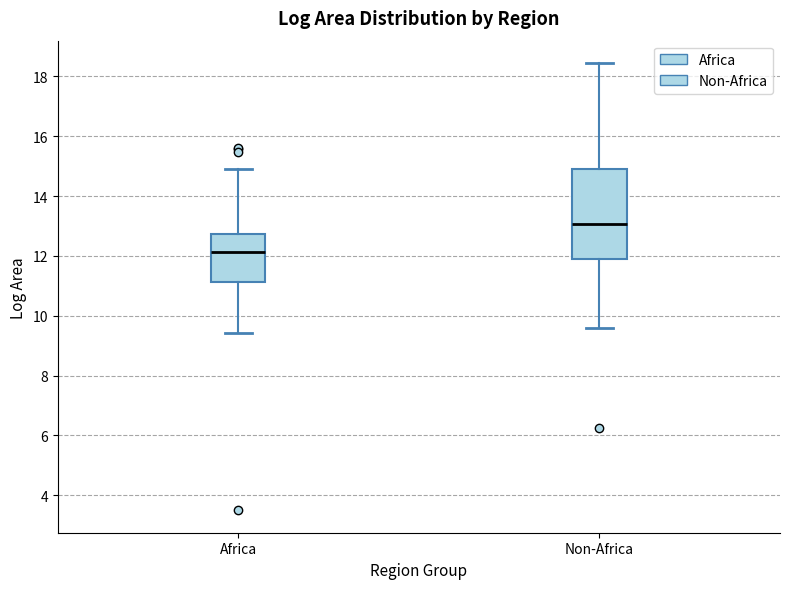

Where does the lower whisker of the box for Non-Africa end on the y-axis? The values are not printed on the chart, so give them approximately, as read against the axis.

9.6